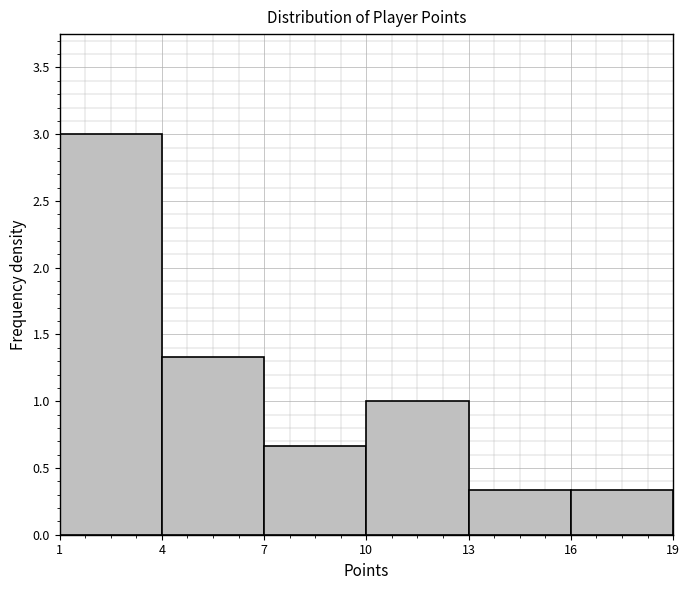

Which range on the x-axis has the tallest bar?

1 to 4